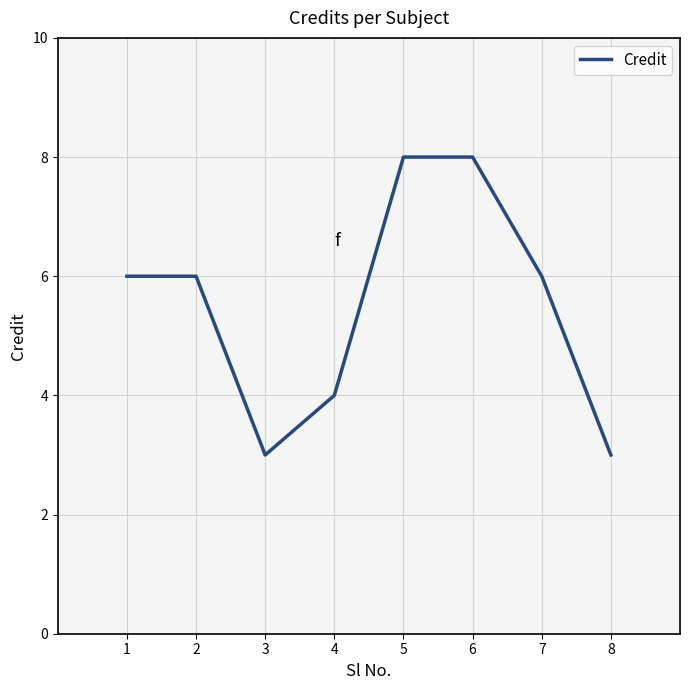

Count the number of data series in this chart.

1